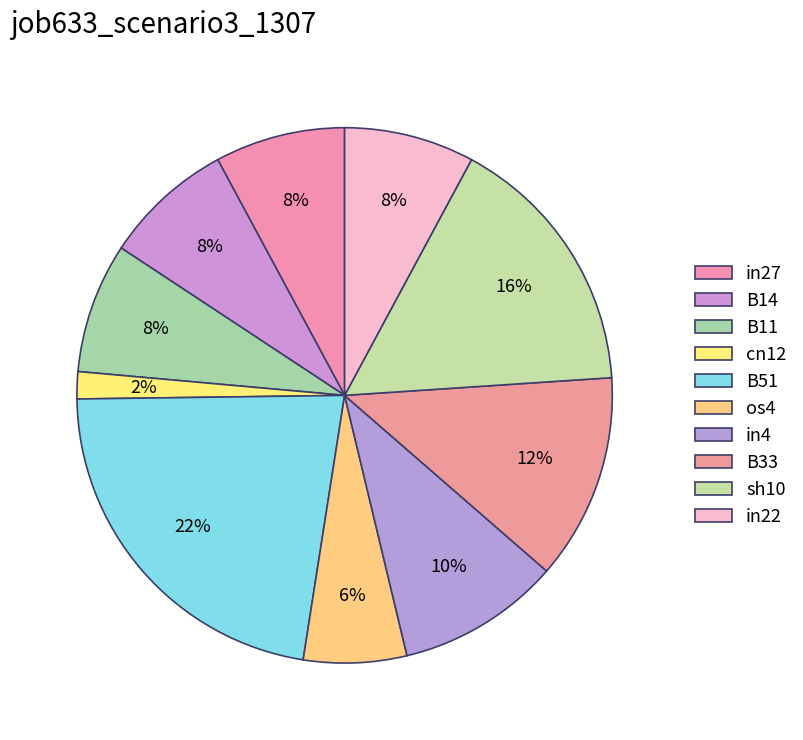

Does in4 account for over 50% of the chart?

No